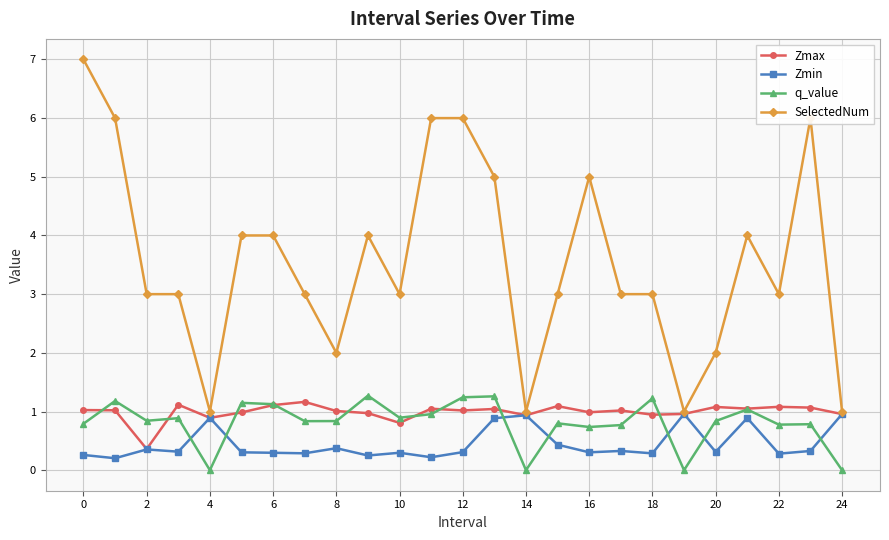

What is the lowest value of the Zmax series?

0.4